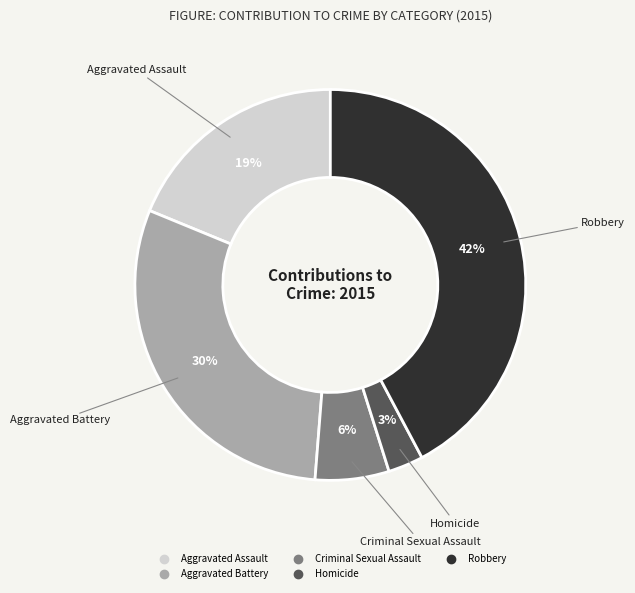

To the nearest percent, what is the combined percentage of Homicide and Criminal Sexual Assault?

9%